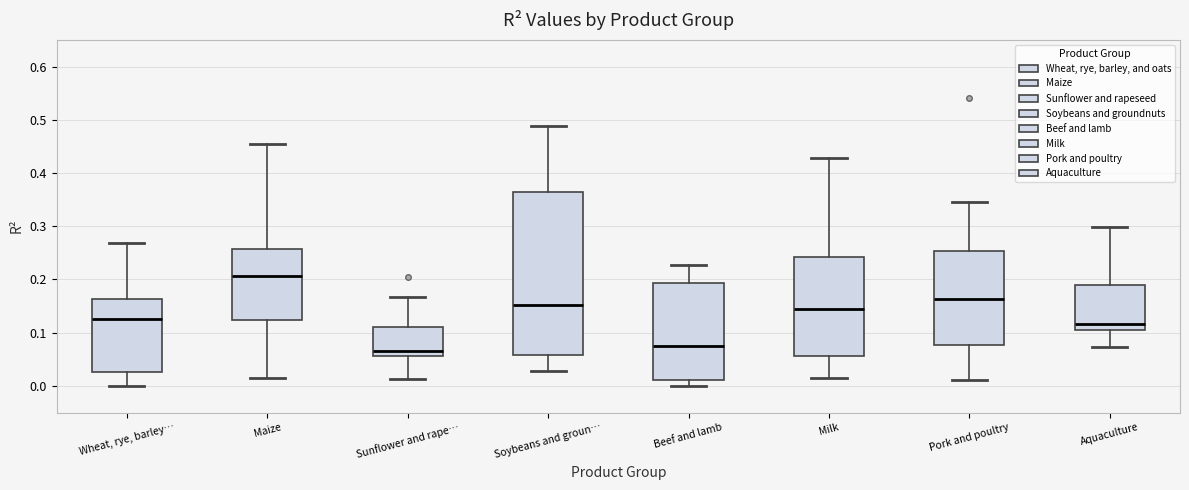

Reading left to right, read every box against the y-axis: the position of its median line, the range the box covers, and the ends of its whiskers. The values are not printed on the chart, so give them approximately, as read against the axis.

Wheat, rye, barley…: median 0.13, box 0.03 to 0.16, whiskers 0.00 to 0.27
Maize: median 0.21, box 0.12 to 0.26, whiskers 0.02 to 0.45
Sunflower and rape…: median 0.07, box 0.06 to 0.11, whiskers 0.01 to 0.17
Soybeans and groun…: median 0.15, box 0.06 to 0.36, whiskers 0.03 to 0.49
Beef and lamb: median 0.07, box 0.01 to 0.19, whiskers 0.00 to 0.23
Milk: median 0.14, box 0.06 to 0.24, whiskers 0.02 to 0.43
Pork and poultry: median 0.16, box 0.08 to 0.25, whiskers 0.01 to 0.35
Aquaculture: median 0.12, box 0.10 to 0.19, whiskers 0.07 to 0.30